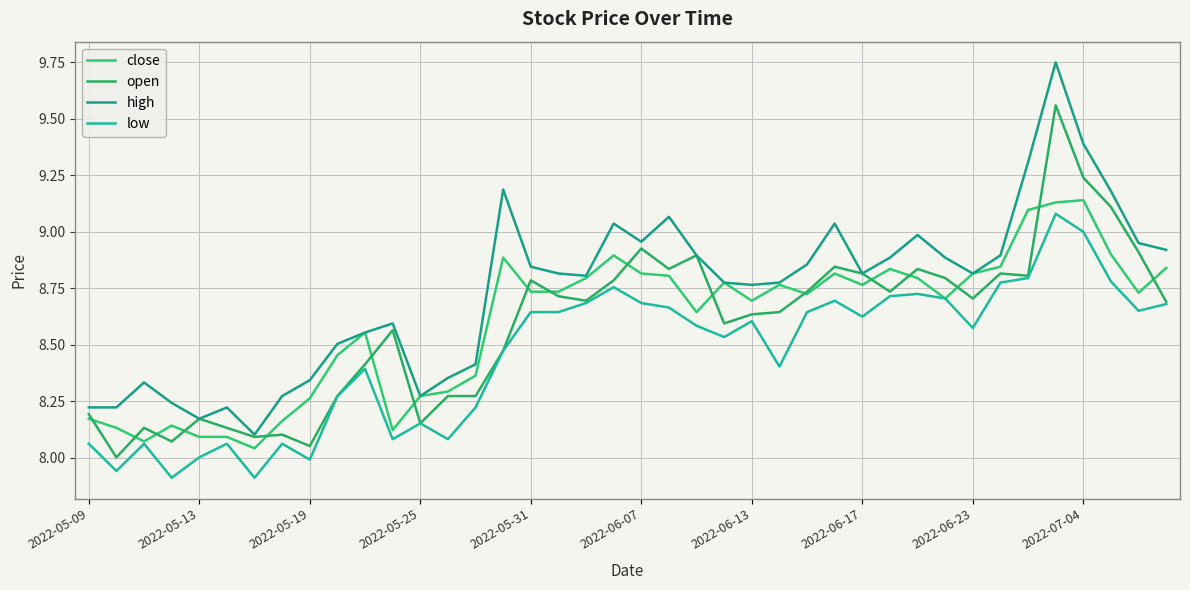

What is the sum of all close values?

343.9